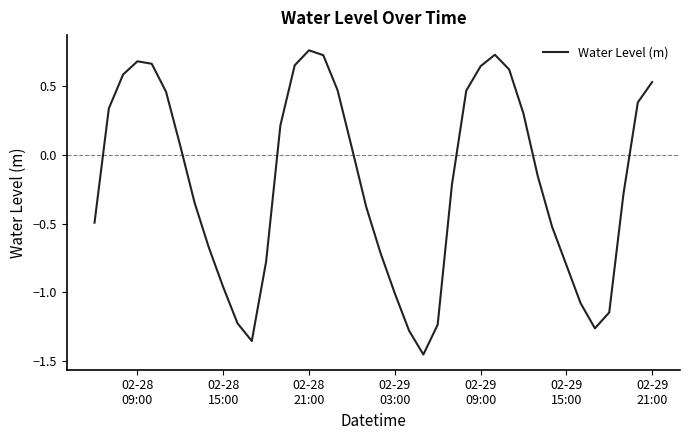

Does the chart have visible grid lines?

No